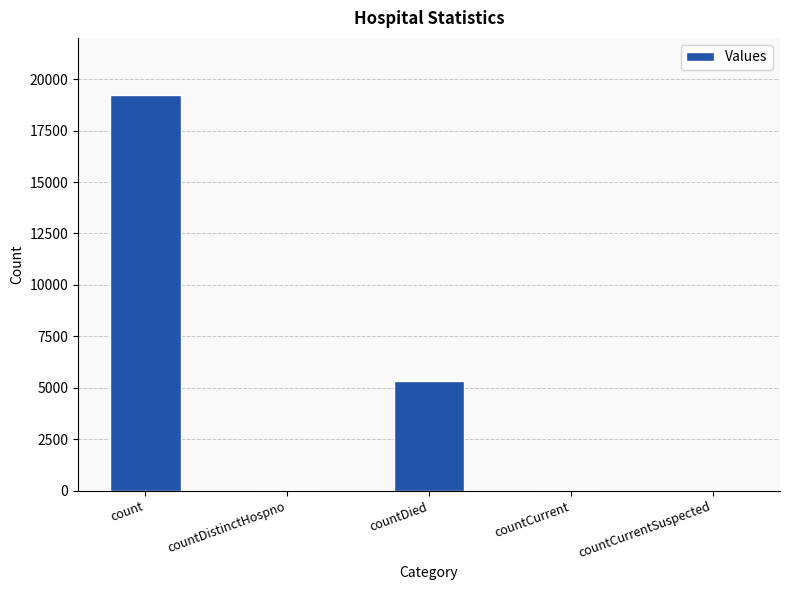

Read the value at countDied.

5318